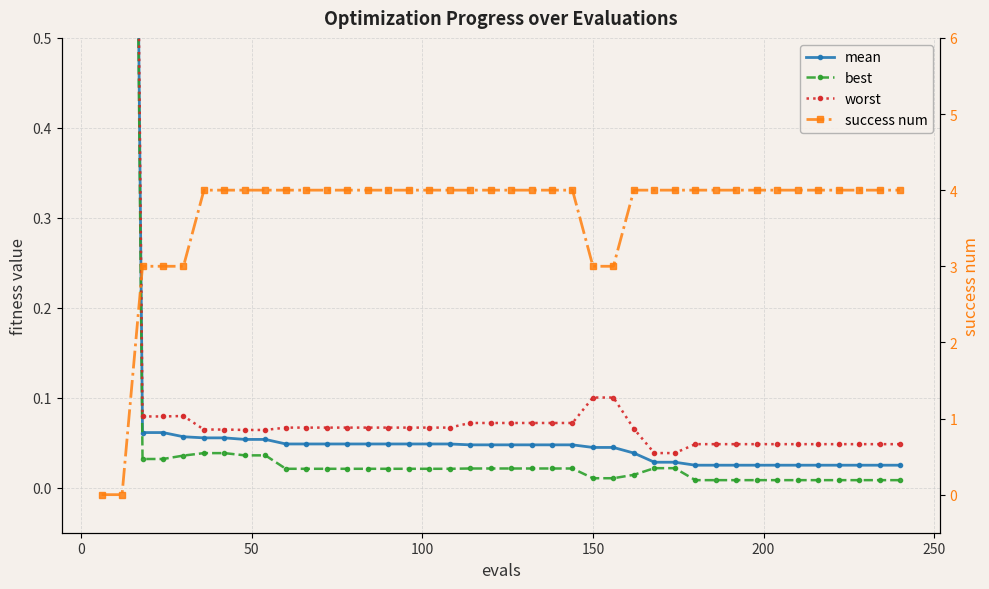

How many series are shown in this chart?

4